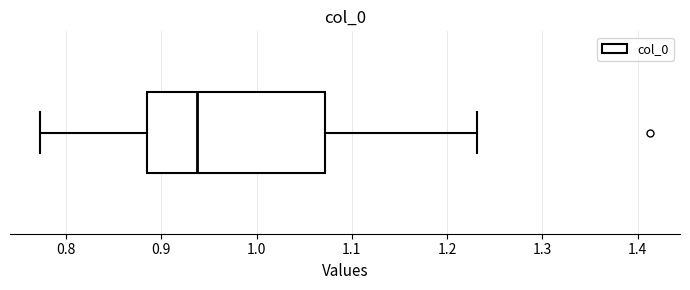

Transcribe this box plot: give where the median line is, the range the box spans, and where the two whiskers end, as read against the x-axis. The values are not printed on the chart, so give them approximately, as read against the axis.

median 0.94, box 0.89 to 1.07, whiskers 0.77 to 1.23